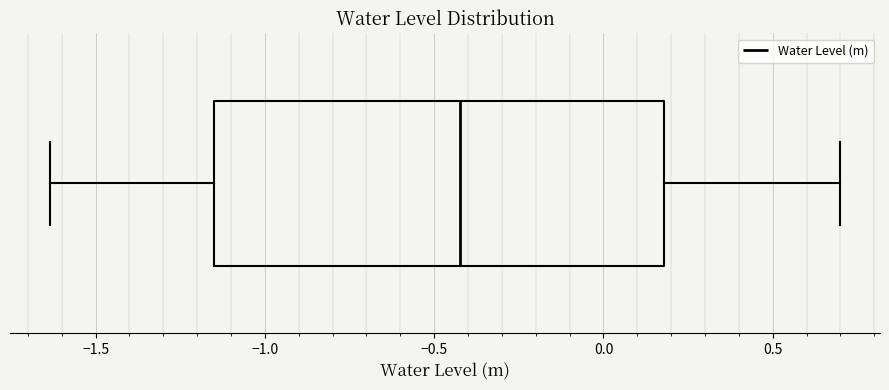

Read this box plot against the x-axis: the position of the median line, the range covered by the box, and the ends of both whiskers. The values are not printed on the chart, so give them approximately, as read against the axis.

median -0.40, box -1.15 to 0.20, whiskers -1.65 to 0.70